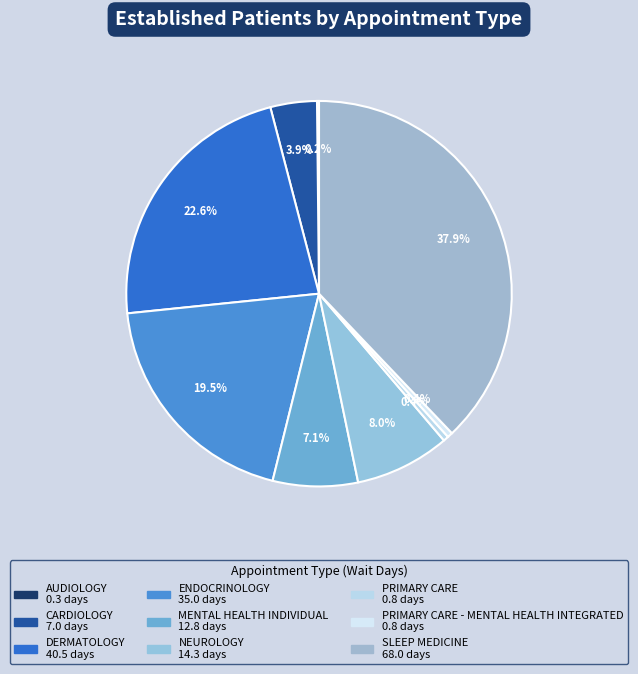

How many slices are in this pie chart?

9